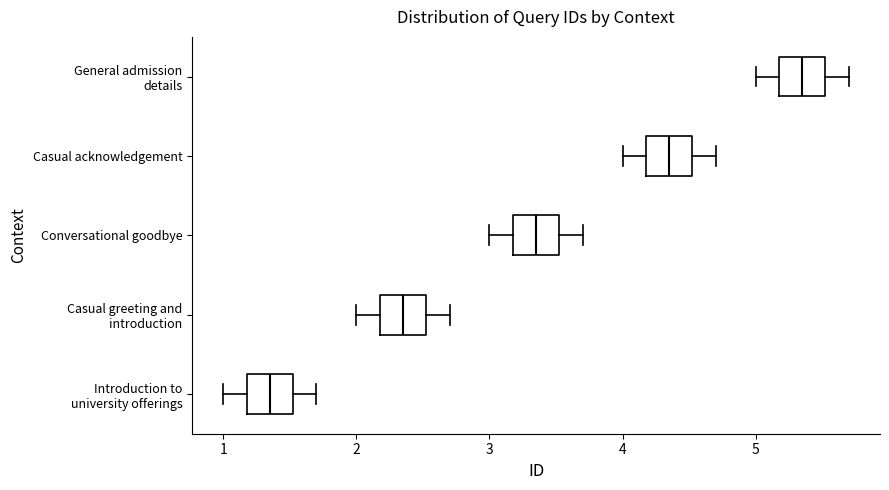

Reading bottom to top, transcribe this box plot: for each box, give where its median line is, the range the box spans, and where its two whiskers end, as read against the x-axis. The values are not printed on the chart, so give them approximately, as read against the axis.

Introduction to university offerings: median 1.4, box 1.2 to 1.5, whiskers 1.0 to 1.7
Casual greeting and introduction: median 2.4, box 2.2 to 2.5, whiskers 2.0 to 2.7
Conversational goodbye: median 3.4, box 3.2 to 3.5, whiskers 3.0 to 3.7
Casual acknowledgement: median 4.4, box 4.2 to 4.5, whiskers 4.0 to 4.7
General admission details: median 5.4, box 5.2 to 5.5, whiskers 5.0 to 5.7